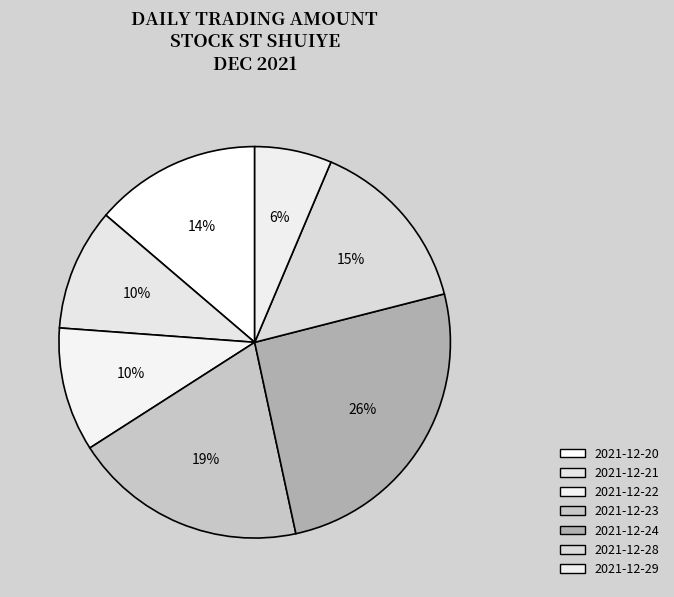

The 2021-12-28 slice represents 9% of the pie. True or false?

False